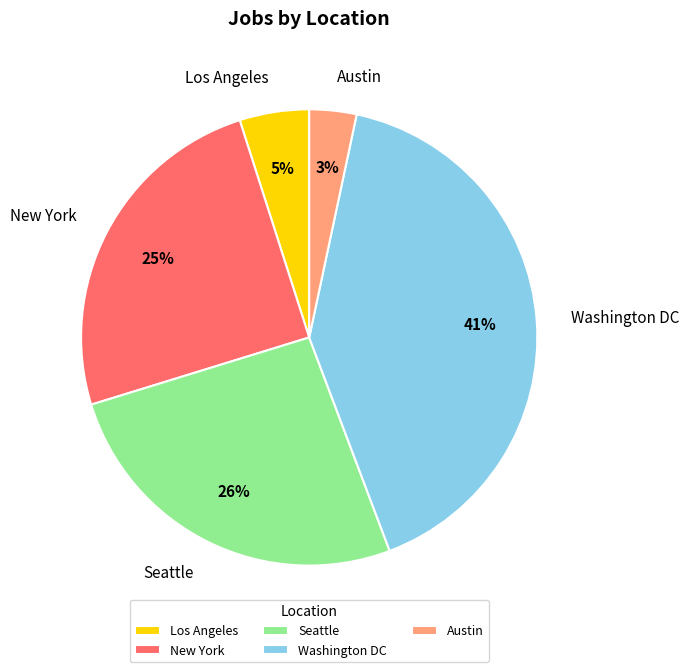

To the nearest percent, what is the average slice percentage?

20%